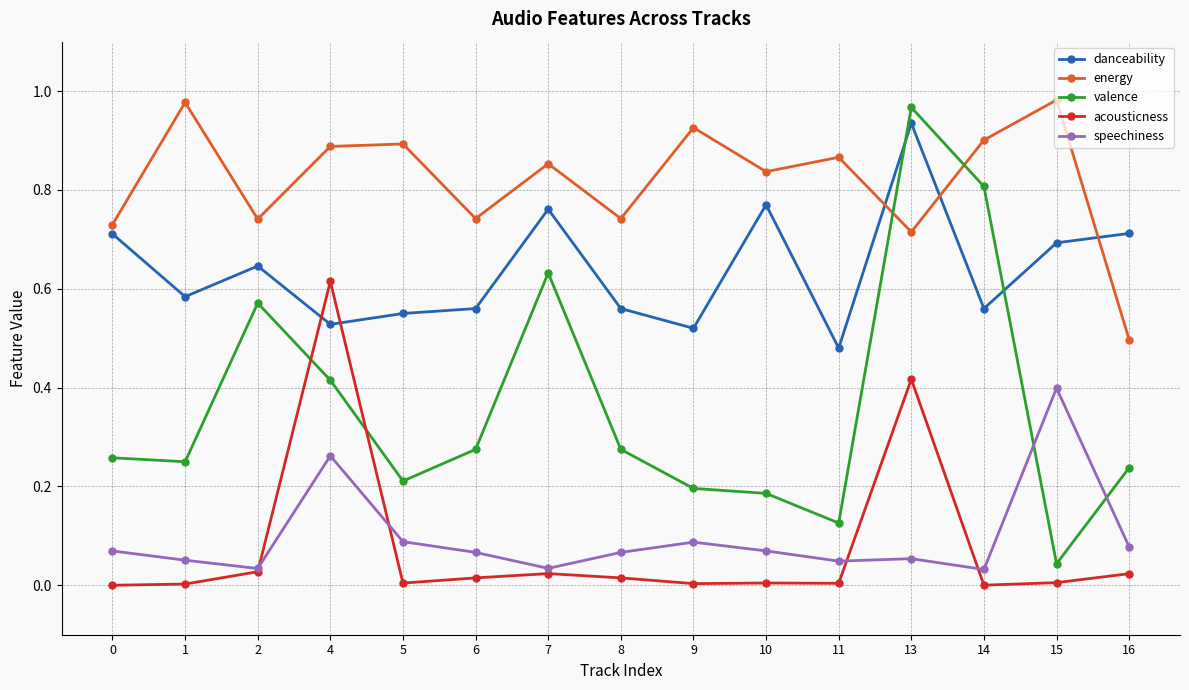

How many interior local peaks does the danceability series have?

4